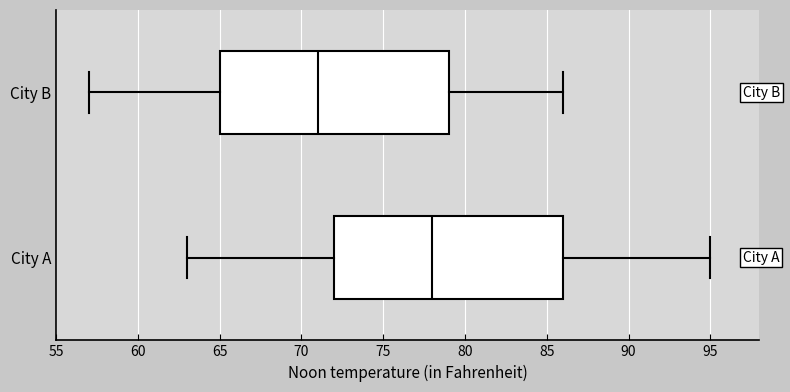

Which box has the furthest to the right median line?

City A